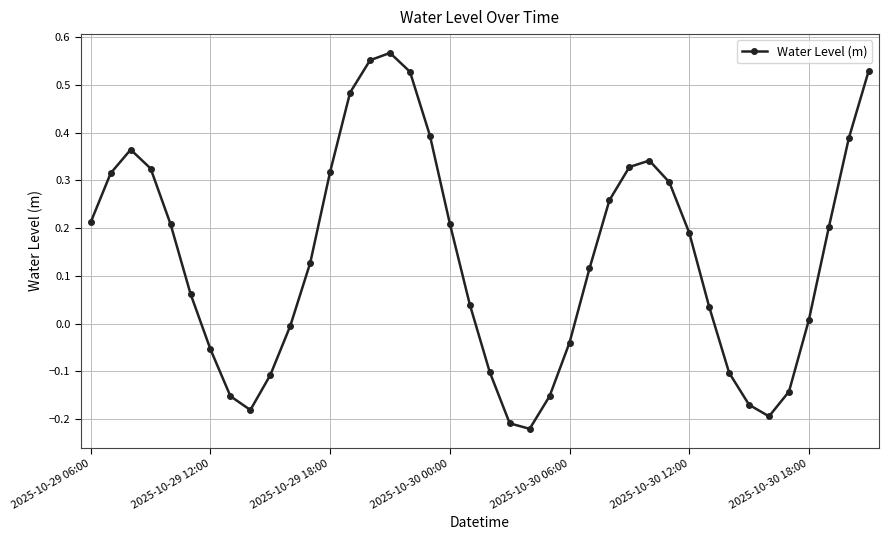

What is the sum of all values?

5.6